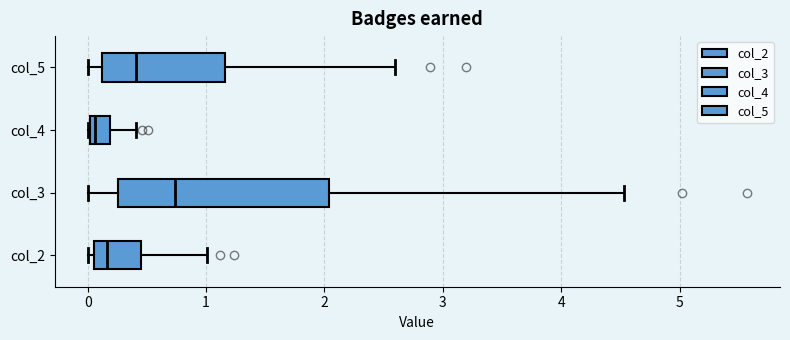

Where is the left edge of the box for col_3 on the x-axis? The values are not printed on the chart, so give them approximately, as read against the axis.

0.3